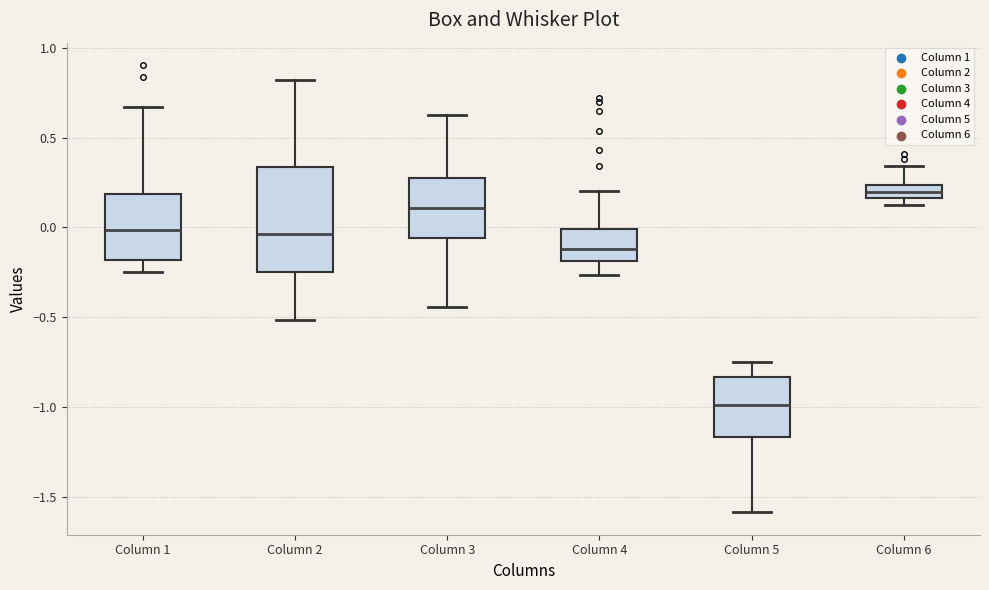

Reading left to right, read every box against the y-axis: the position of its median line, the range the box covers, and the ends of its whiskers. The values are not printed on the chart, so give them approximately, as read against the axis.

Column 1: median 0.00, box -0.20 to 0.20, whiskers -0.25 to 0.65
Column 2: median -0.05, box -0.25 to 0.35, whiskers -0.50 to 0.80
Column 3: median 0.10, box -0.05 to 0.25, whiskers -0.45 to 0.65
Column 4: median -0.10, box -0.20 to 0.00, whiskers -0.25 to 0.20
Column 5: median -1.00, box -1.15 to -0.85, whiskers -1.60 to -0.75
Column 6: median 0.20, box 0.15 to 0.25, whiskers 0.10 to 0.35